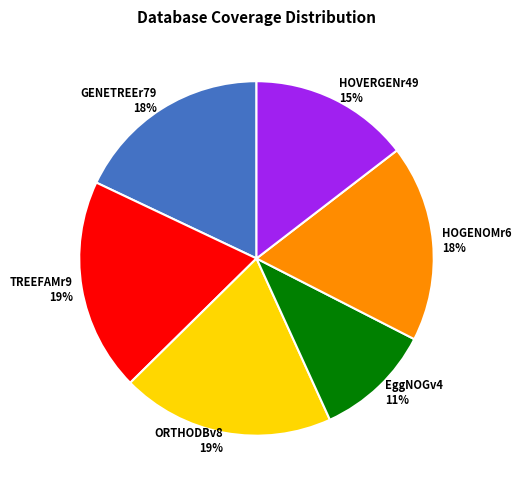

To the nearest percent, what is the average slice percentage?

17%